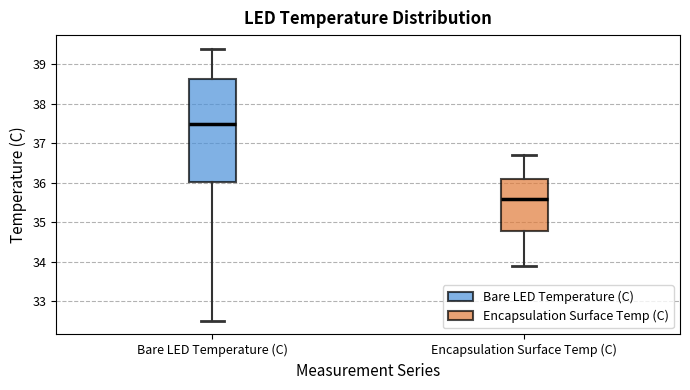

Reading left to right, transcribe this box plot: for each box, give where its median line is, the range the box spans, and where its two whiskers end, as read against the y-axis. The values are not printed on the chart, so give them approximately, as read against the axis.

Bare LED Temperature (C): median 37.5, box 36.0 to 38.6, whiskers 32.5 to 39.4
Encapsulation Surface Temp (C): median 35.6, box 34.8 to 36.1, whiskers 33.9 to 36.7